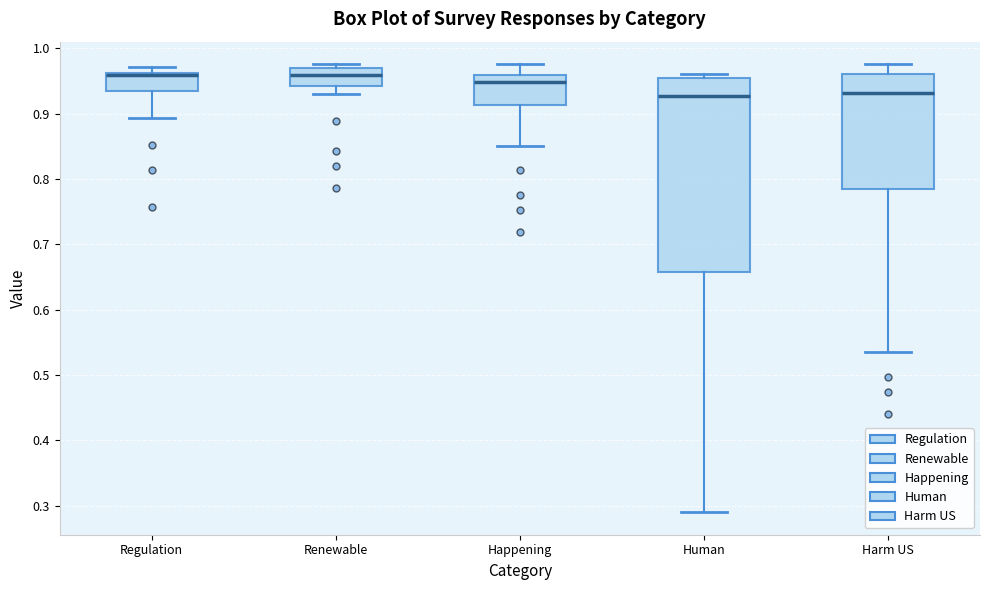

Comparing the boxes themselves (not the whiskers), which one is the tallest?

Human